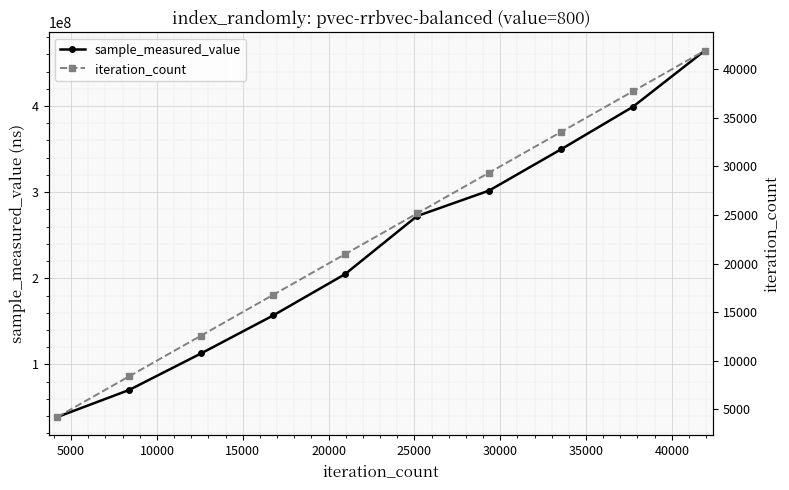

True or false: sample_measured_value and iteration_count cross at least once.

False